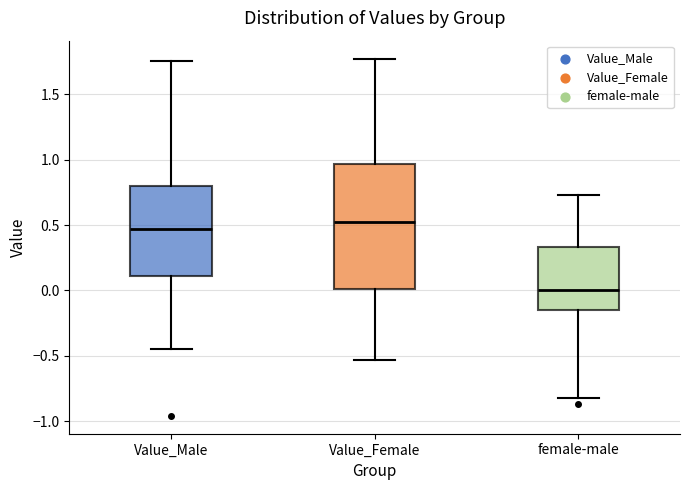

Which box has the highest median line?

Value_Female